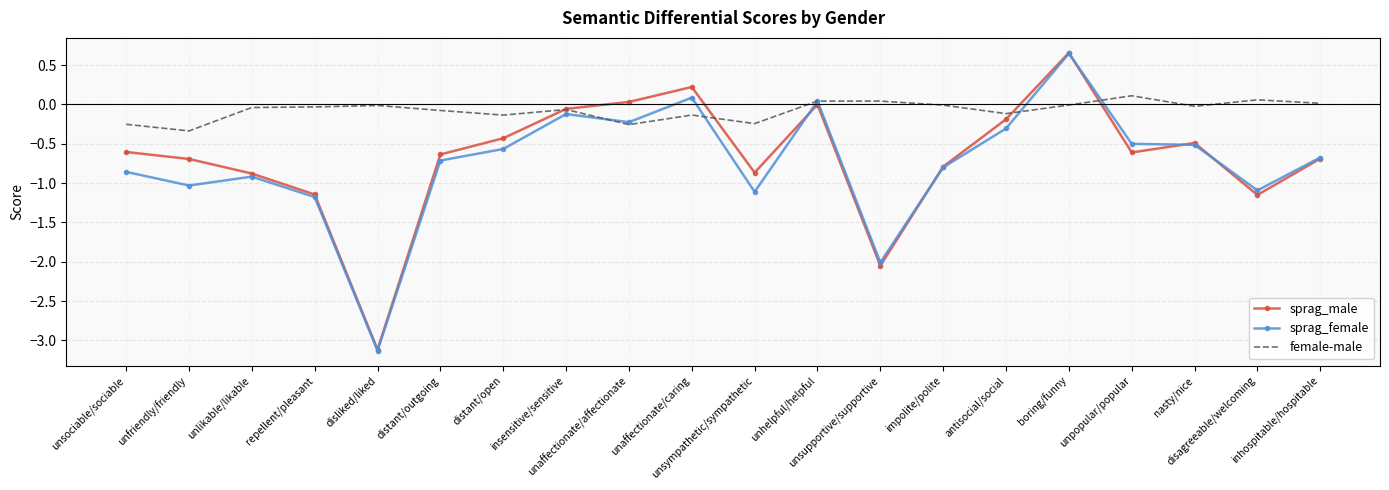

Which series has the largest range (max minus min)?

sprag_female